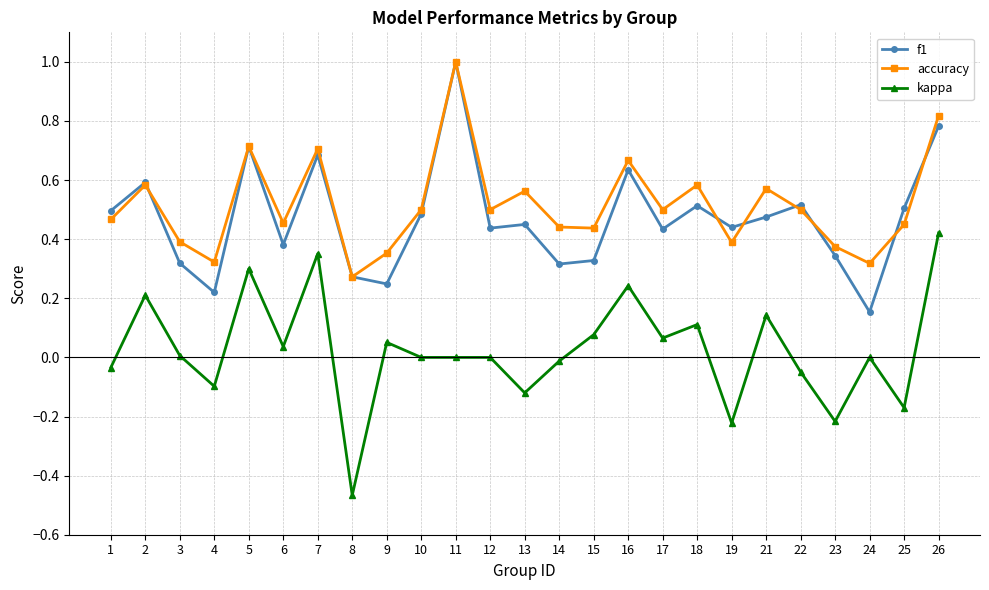

In accuracy, how many points are lower than both neighbors (excluding endpoints)?

8